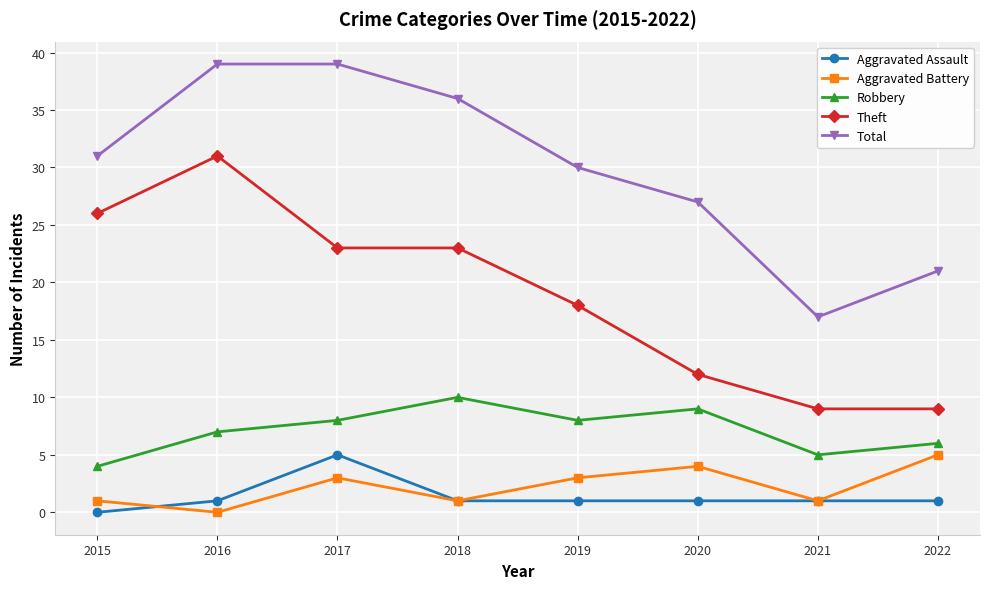

The Robbery series shows 9 at 2020. True or false?

True